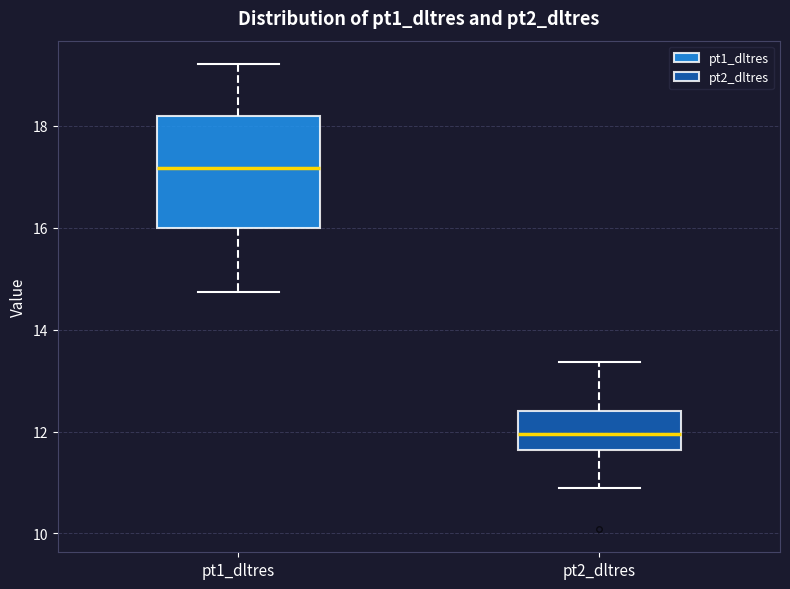

Which box has the lowest median line?

pt2_dltres